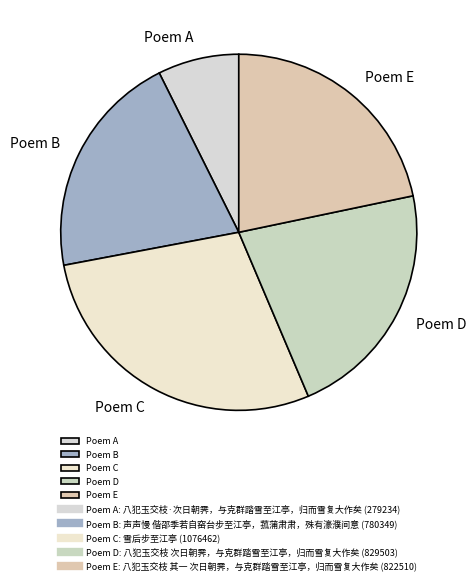

Which slice is the smallest?

Poem A